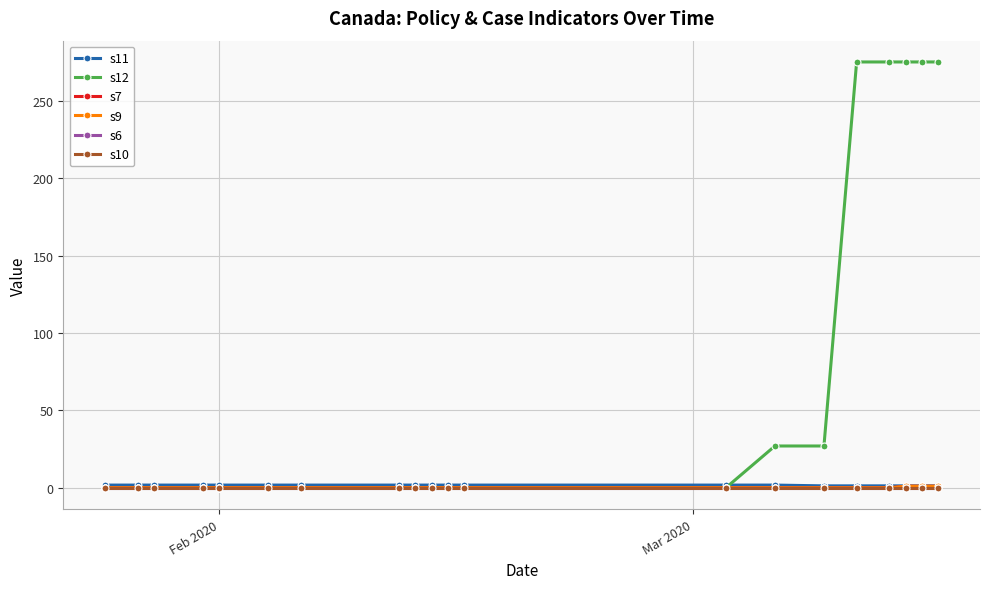

What is the difference between the second highest and second lowest values in the s12 series?

275.0